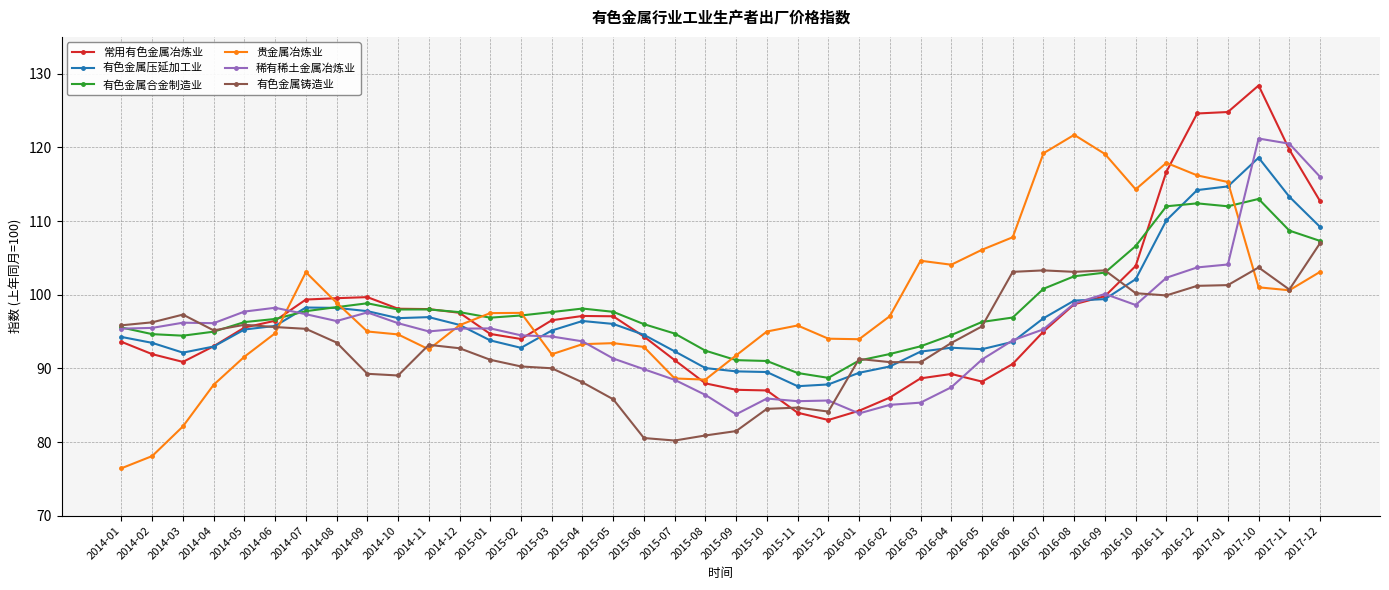

How many lines are shown in the chart?

6